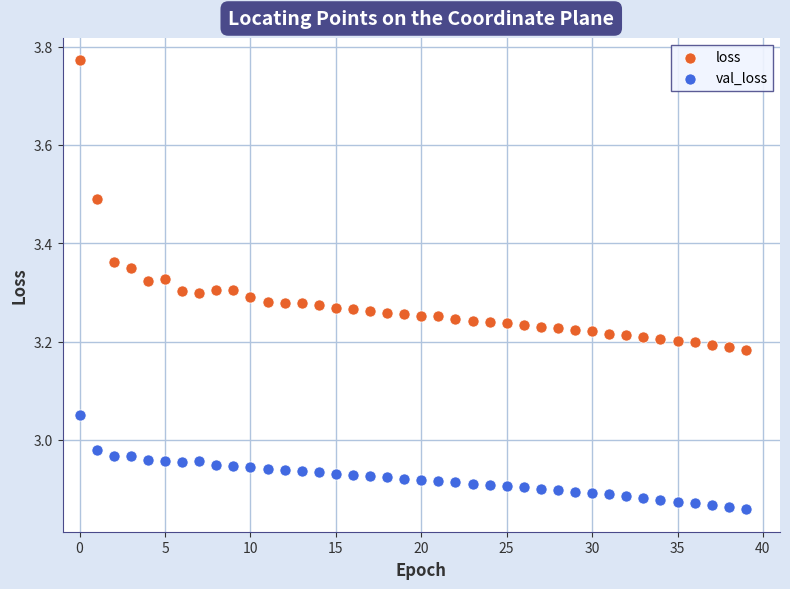

Which series contains the highest Y value?

loss